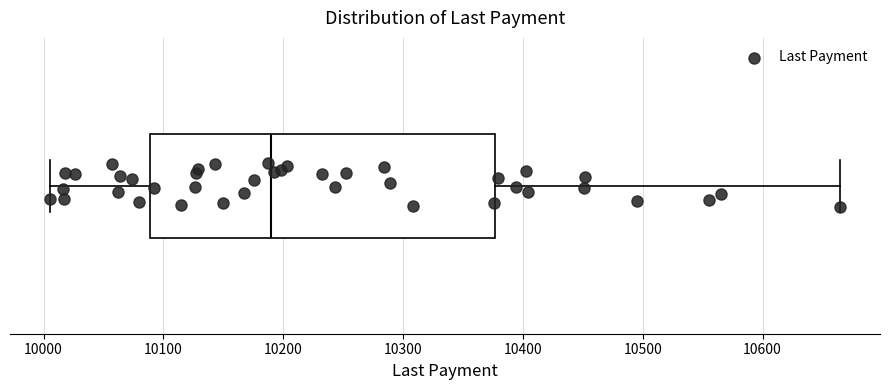

Where is the left edge of the box on the x-axis? The values are not printed on the chart, so give them approximately, as read against the axis.

10090